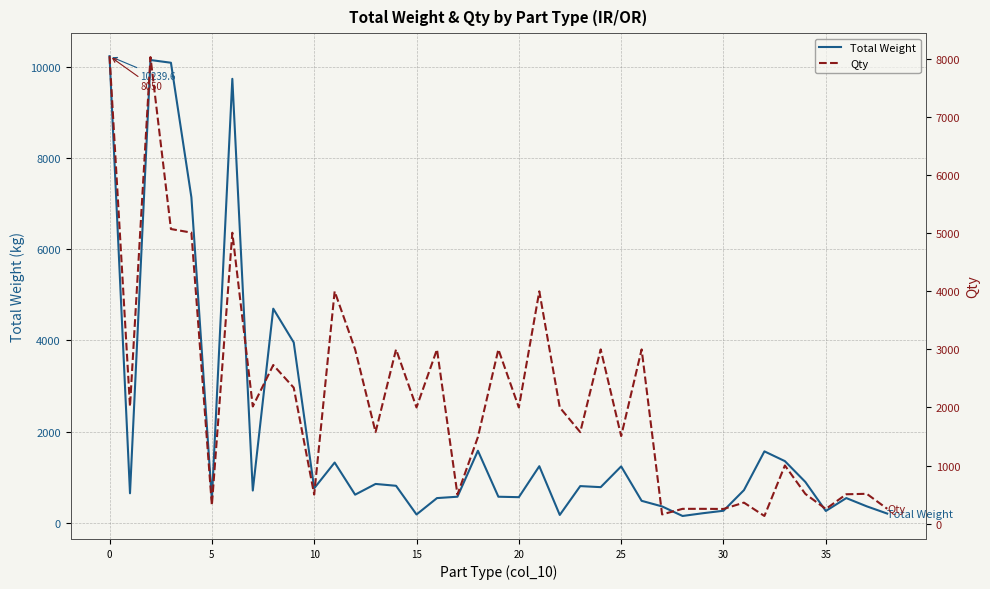

What is the label of the 17th point from the left?

16